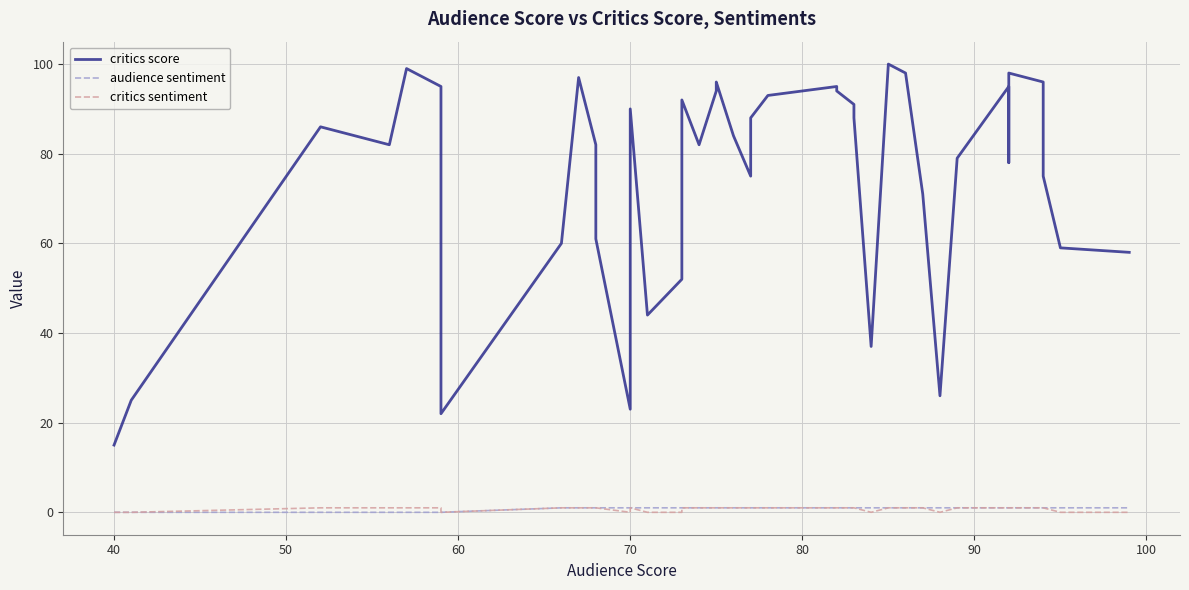

True or false: critics sentiment has a value of 2 at 9.

False